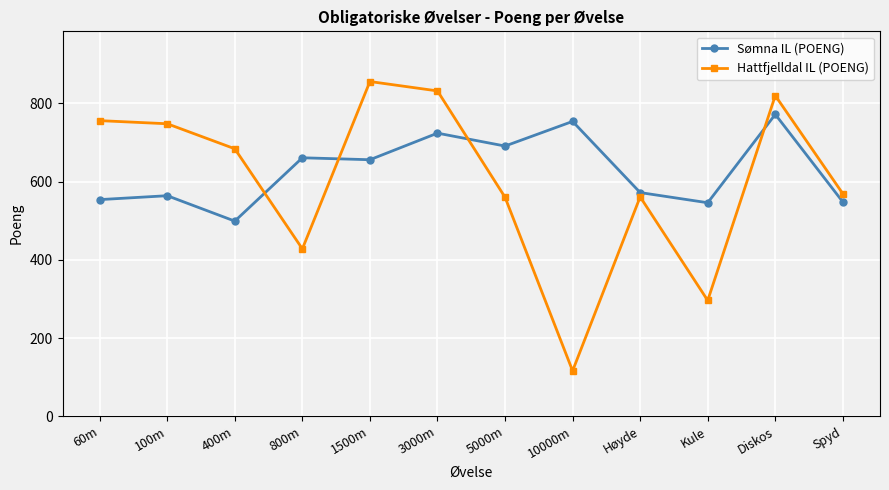

What is the average value of the Hattfjelldal IL (POENG) series?

602